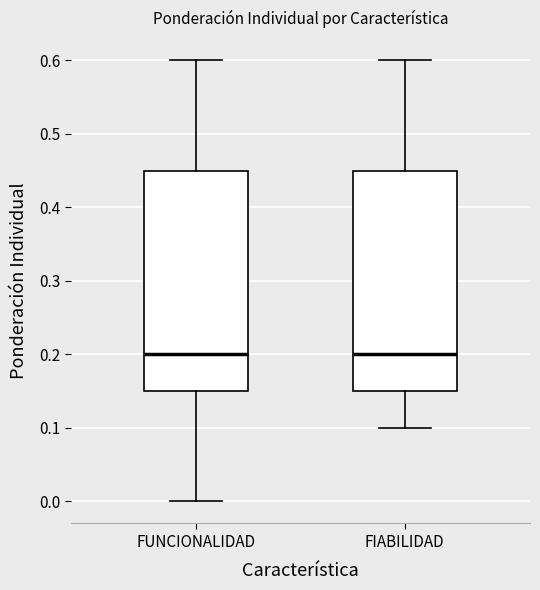

Reading left to right, read every box against the y-axis: the position of its median line, the range the box covers, and the ends of its whiskers. The values are not printed on the chart, so give them approximately, as read against the axis.

FUNCIONALIDAD: median 0.20, box 0.15 to 0.45, whiskers 0.00 to 0.60
FIABILIDAD: median 0.20, box 0.15 to 0.45, whiskers 0.10 to 0.60